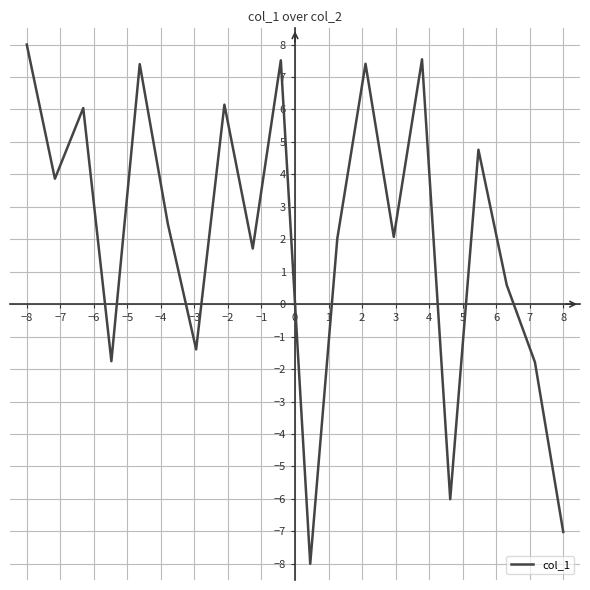

How many interior local valleys (lower than both neighbors) does the data have?

7